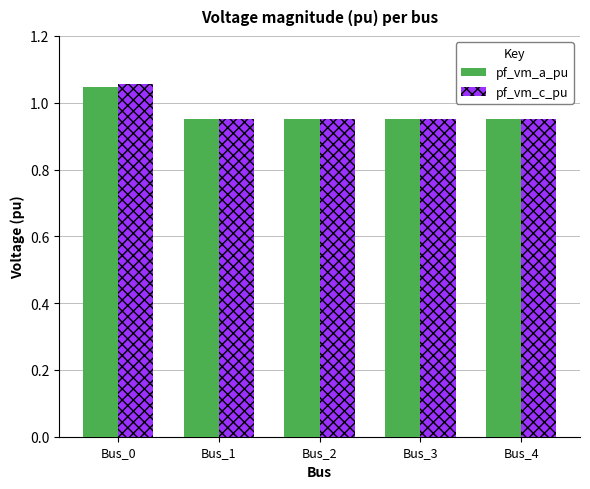

What is the total value across all series at Bus_4?

1.9